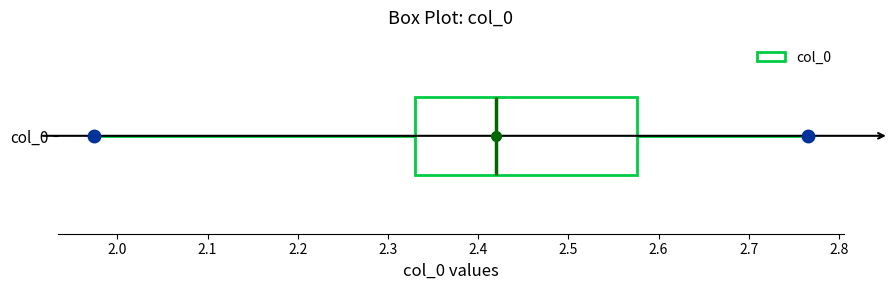

Transcribe this box plot: give where the median line is, the range the box spans, and where the two whiskers end, as read against the x-axis. The values are not printed on the chart, so give them approximately, as read against the axis.

median 2.42, box 2.33 to 2.58, whiskers 1.97 to 2.77